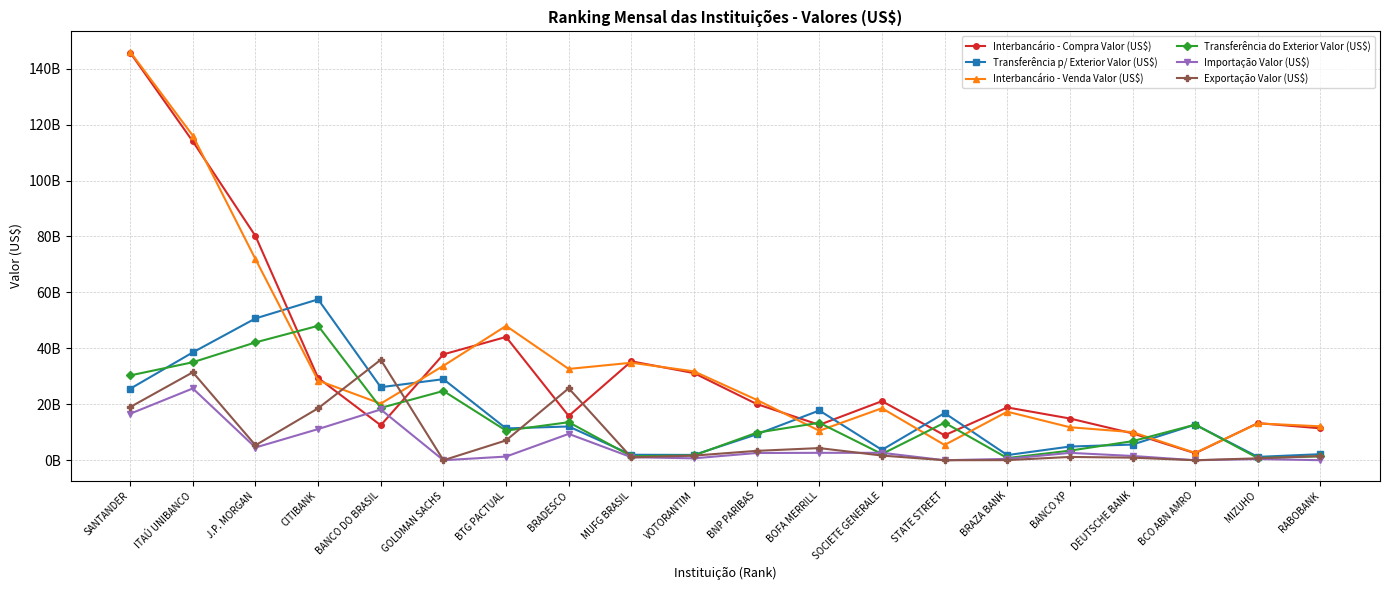

What is the maximum value for Interbancário - Compra Valor (US$)?

145736764189